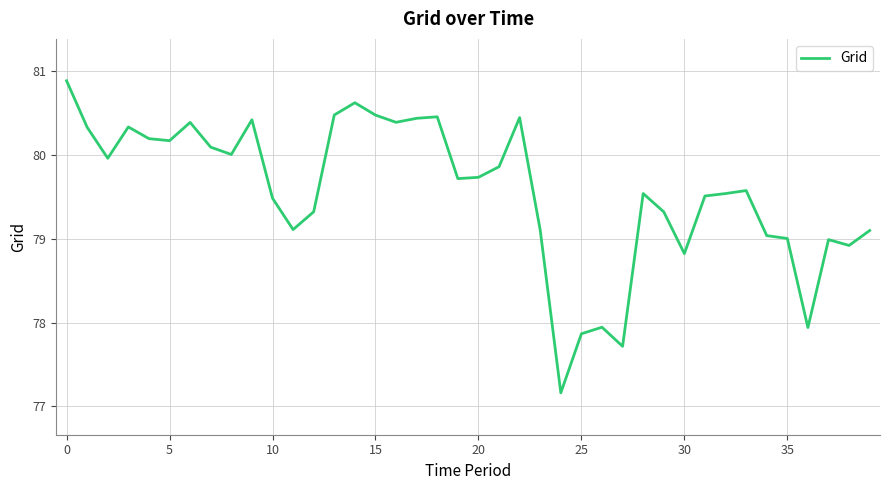

What is the minimum value shown in the chart?

77.2